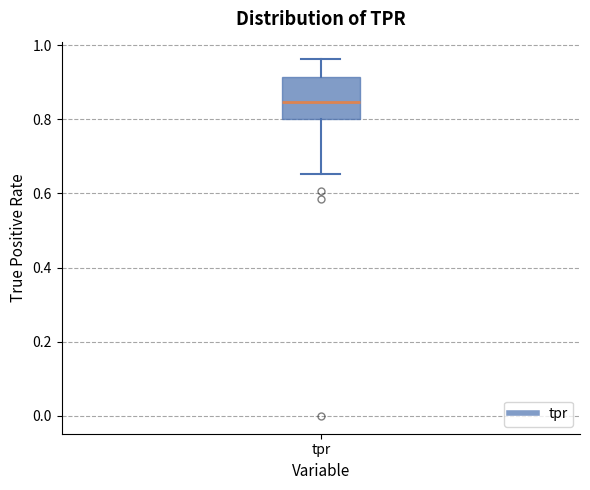

Read this box plot against the y-axis: the position of the median line, the range covered by the box, and the ends of both whiskers. The values are not printed on the chart, so give them approximately, as read against the axis.

median 0.84, box 0.80 to 0.92, whiskers 0.66 to 0.96